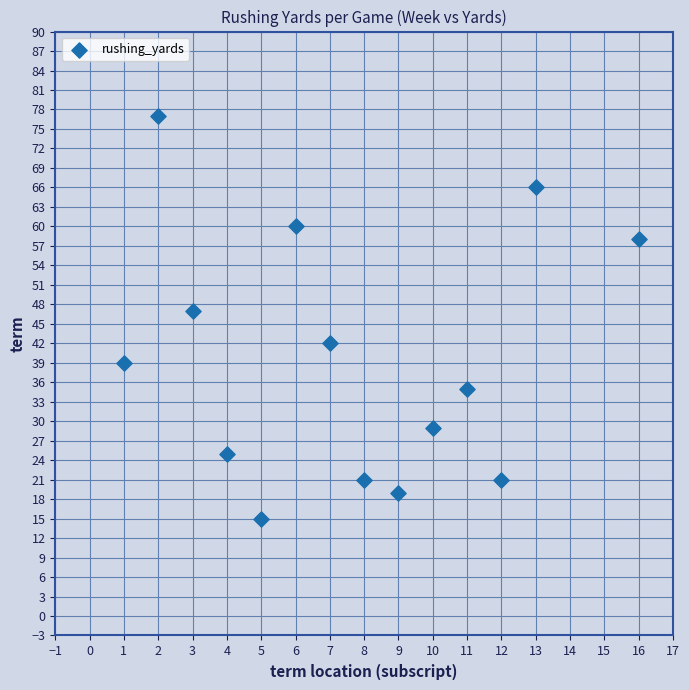

What Y value in the scatter plot is closest to 46?

47